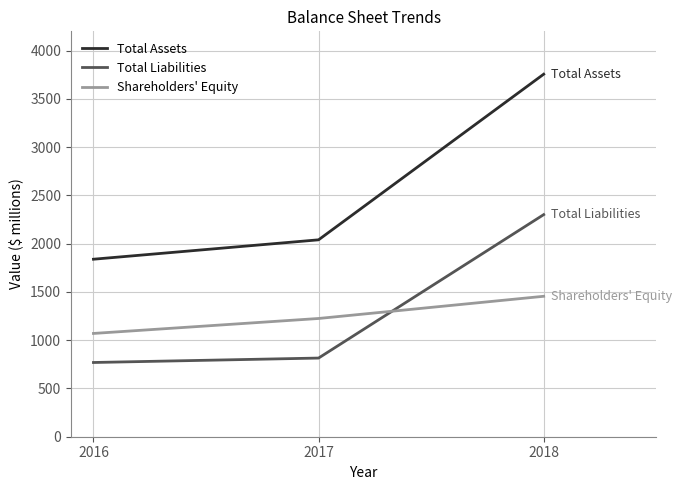

List the labels in order of Total Assets value, smallest first.

2016, 2017, 2018